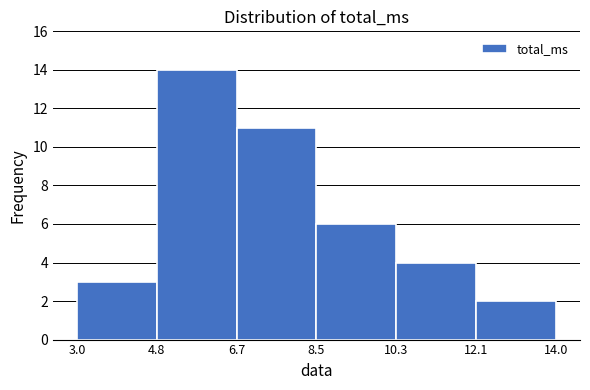

Which range on the x-axis has the tallest bar?

4.8 to 6.7